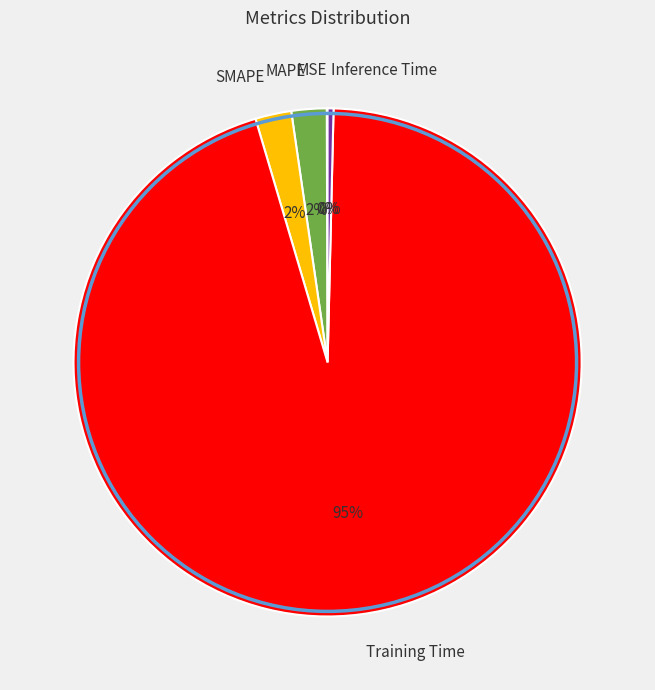

What is the majority slice?

Training Time